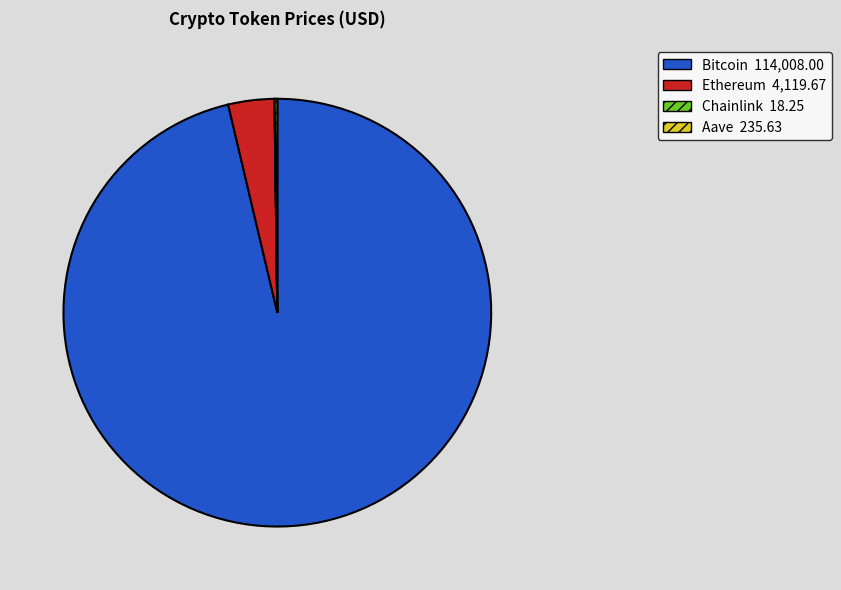

Which slice is the largest?

Bitcoin